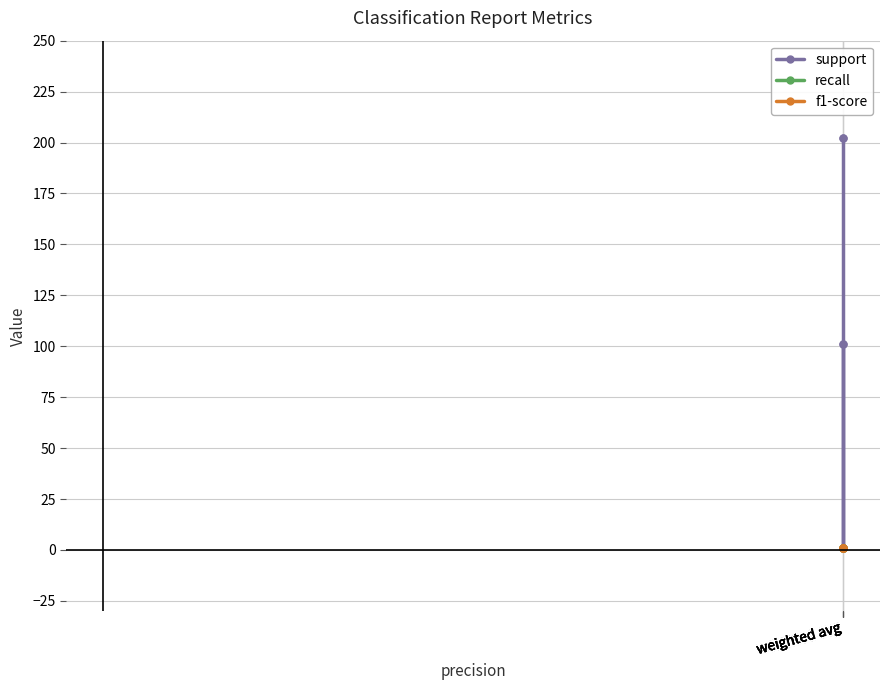

The value of recall at weighted avg is 1. True or false?

True